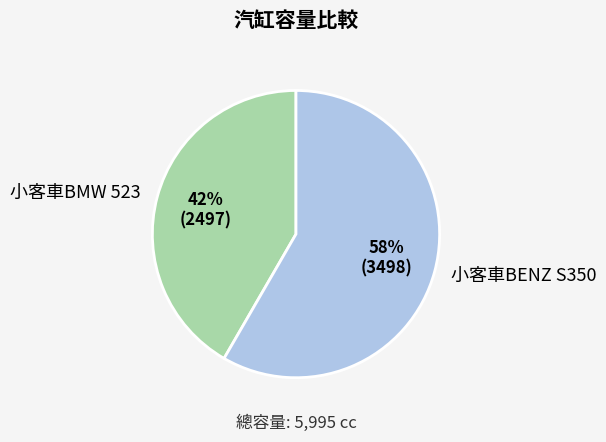

Rank the categories by value from lowest to highest.

小客車BMW 523, 小客車BENZ S350